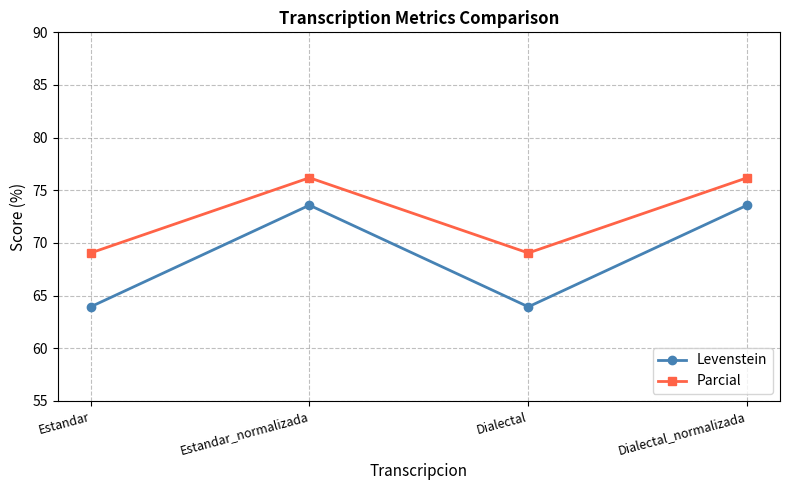

At how many categories does at least one series exceed 75?

2